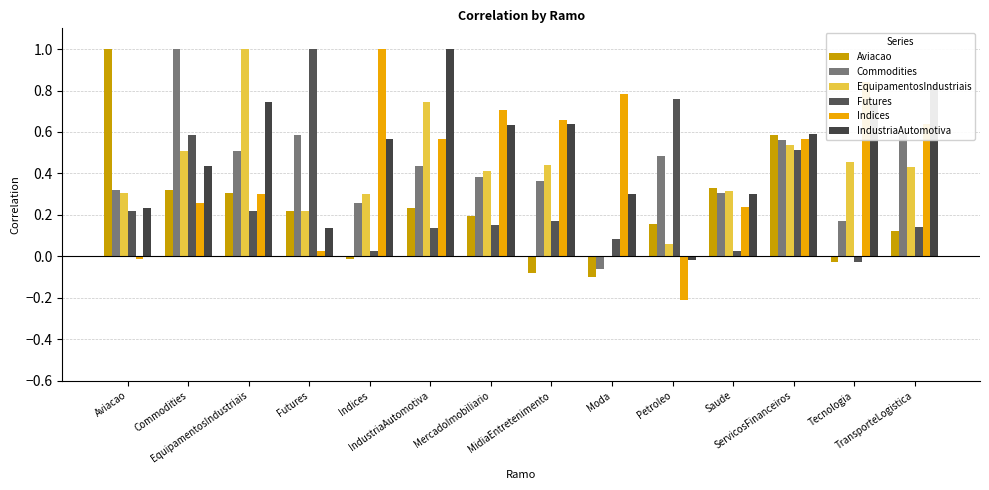

Is the value of Futures at Saude greater than the value of IndustriaAutomotiva at Moda?

No